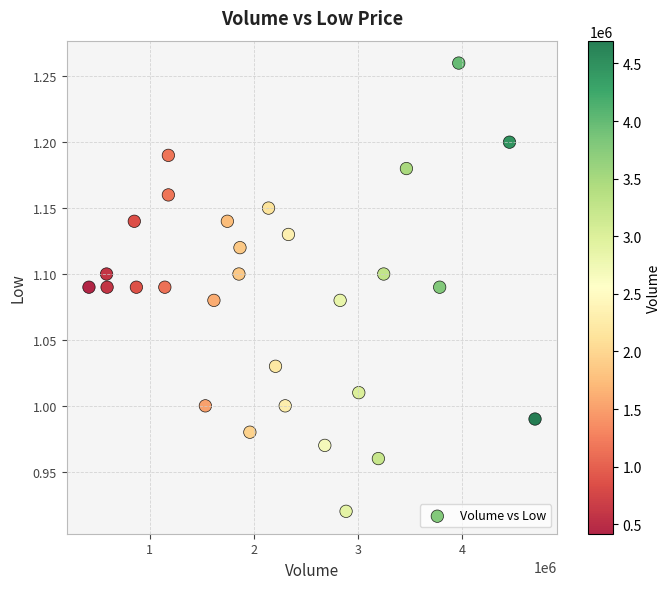

What is the range of X values (max minus min)?

4280000.0